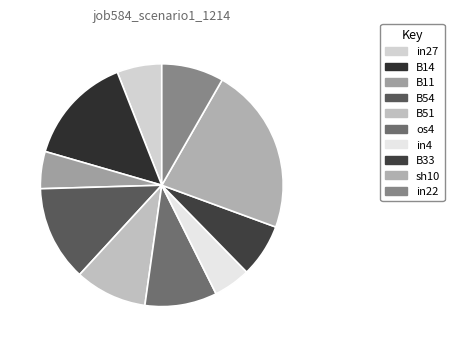

How many segments does this pie chart have?

10